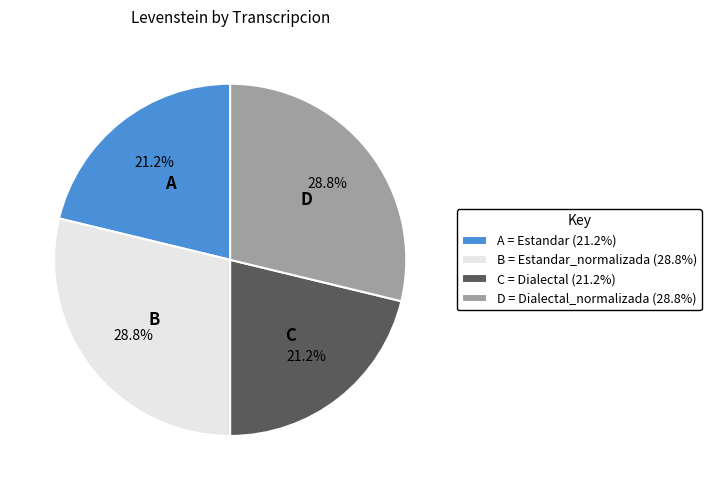

How much of the chart is everything except B = Estandar_normalizada (28.8%)?

71.2%